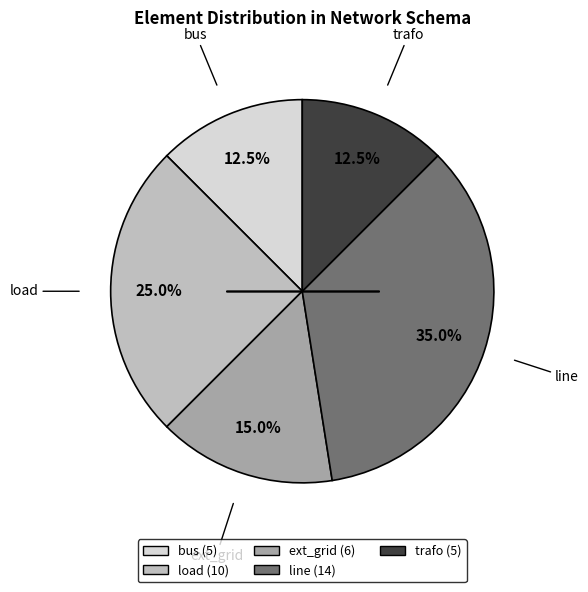

How many slices are in this pie chart?

5